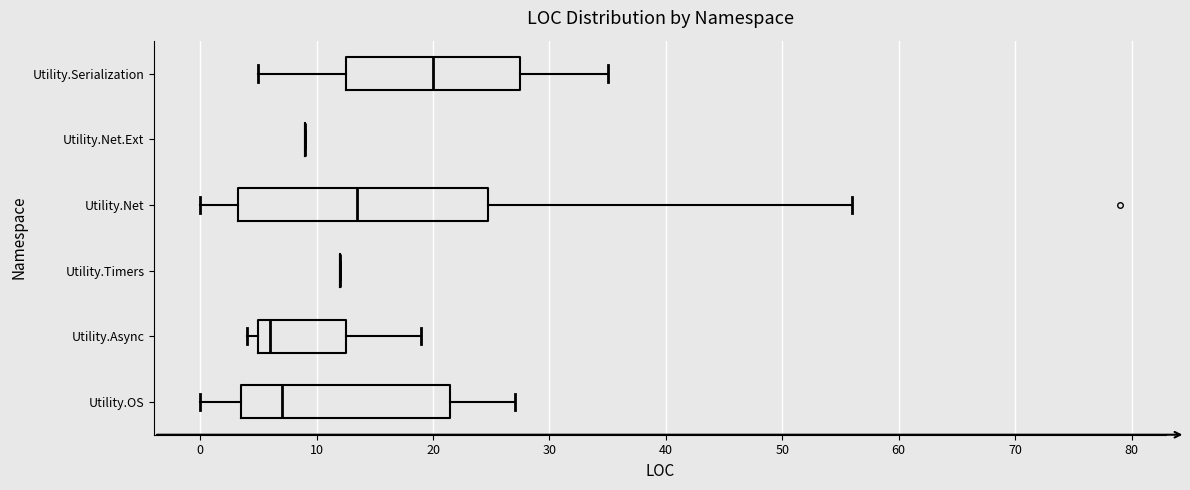

Reading bottom to top, read every box against the x-axis: the position of its median line, the range the box covers, and the ends of its whiskers. The values are not printed on the chart, so give them approximately, as read against the axis.

Utility.OS: median 7, box 4 to 22, whiskers 0 to 27
Utility.Async: median 6, box 5 to 13, whiskers 4 to 19
Utility.Timers: box collapsed to a line at 12, whiskers 12 to 12
Utility.Net: median 14, box 3 to 25, whiskers 0 to 56
Utility.Net.Ext: box collapsed to a line at 9, whiskers 9 to 9
Utility.Serialization: median 20, box 13 to 28, whiskers 5 to 35